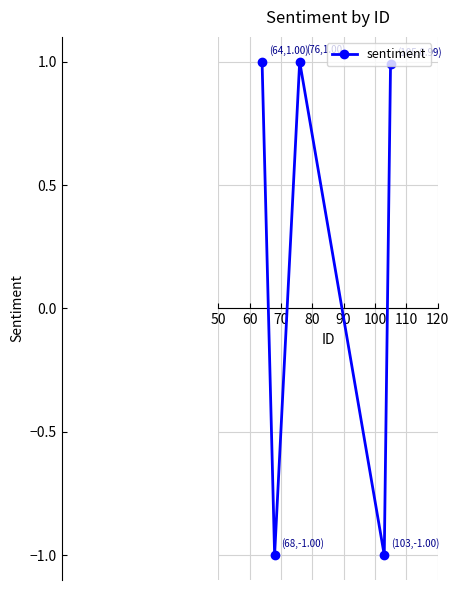

How many interior local valleys (lower than both neighbors) does the data have?

2